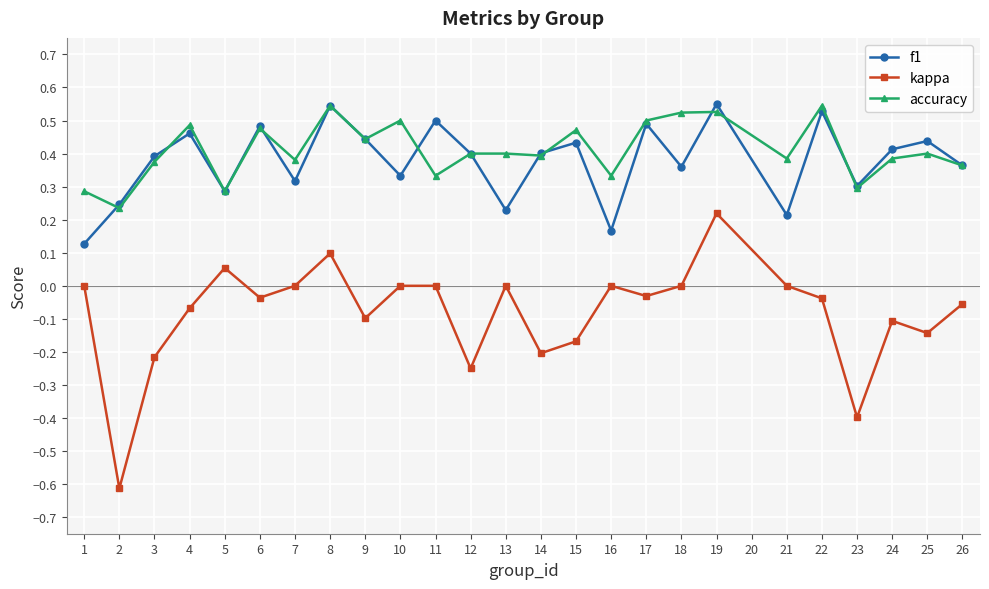

Is it true that accuracy equals 0.3 at 16?

True